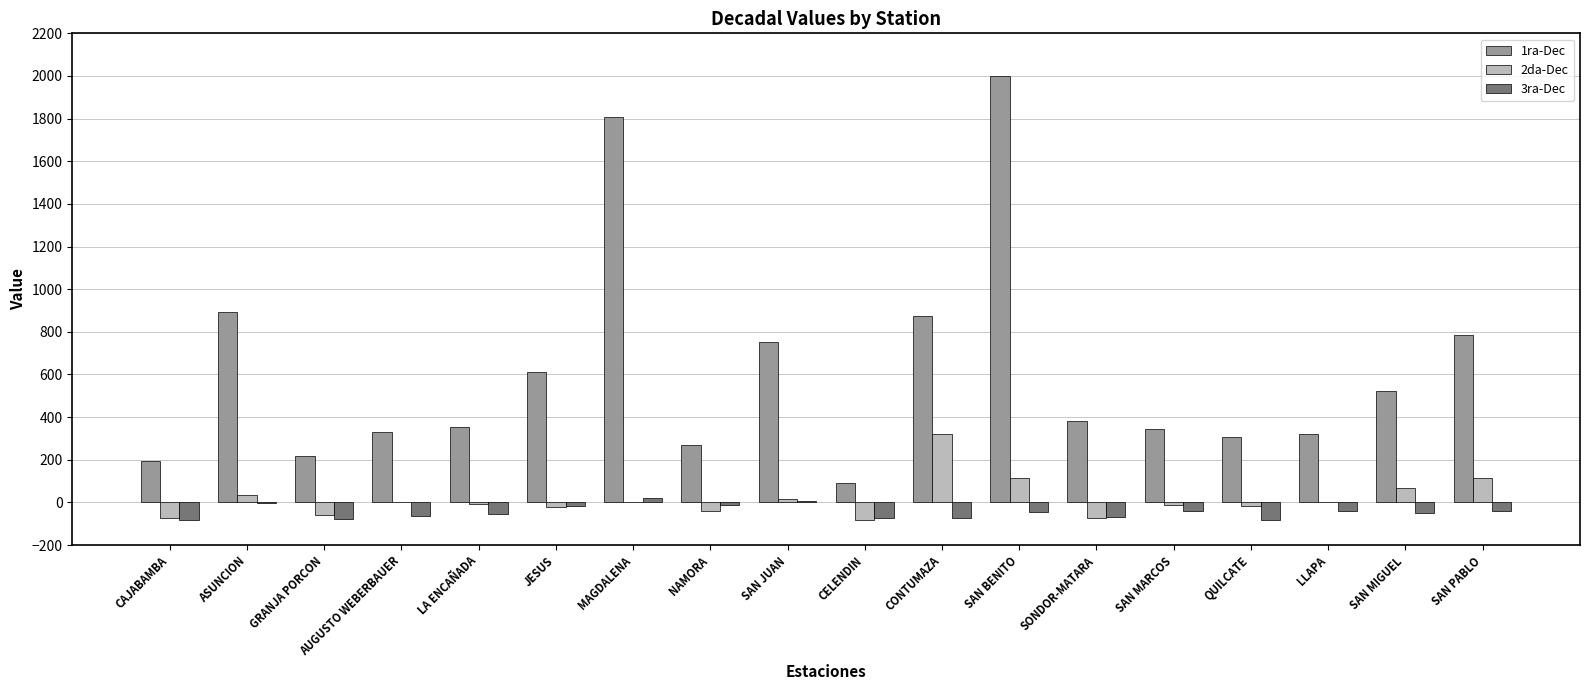

What is the sum of all 1ra-Dec values?

11053.7